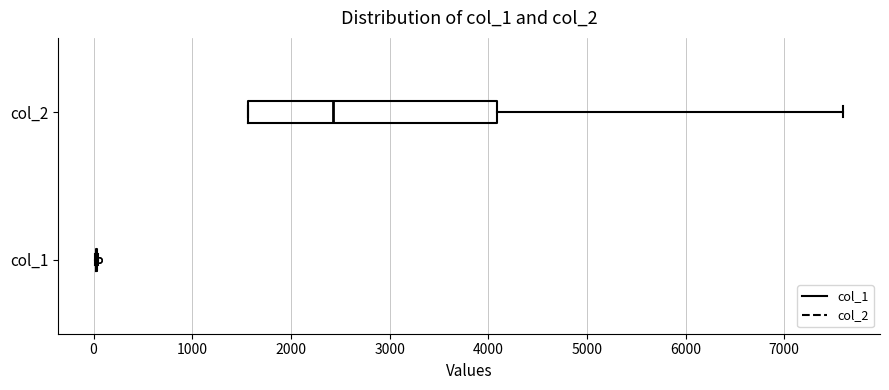

Comparing the boxes themselves (not the whiskers), which one is the widest?

col_2